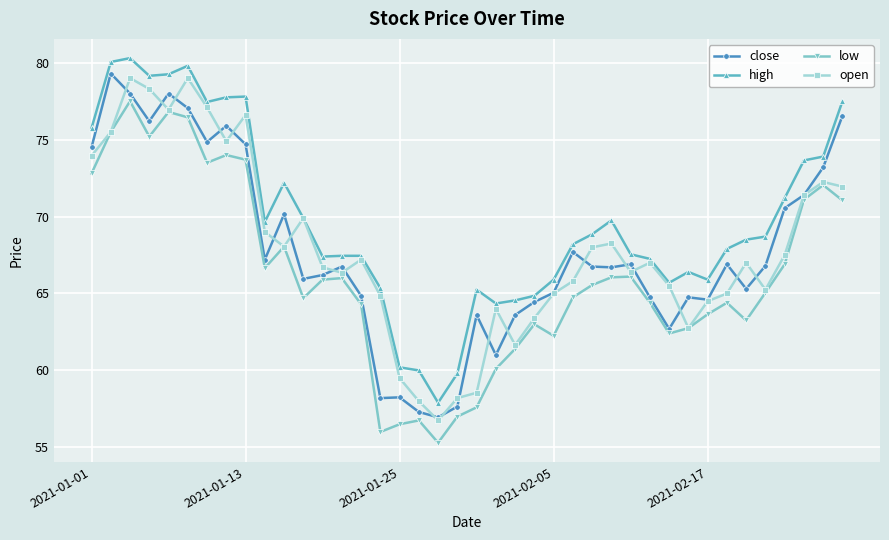

What is the greatest value displayed?

80.3